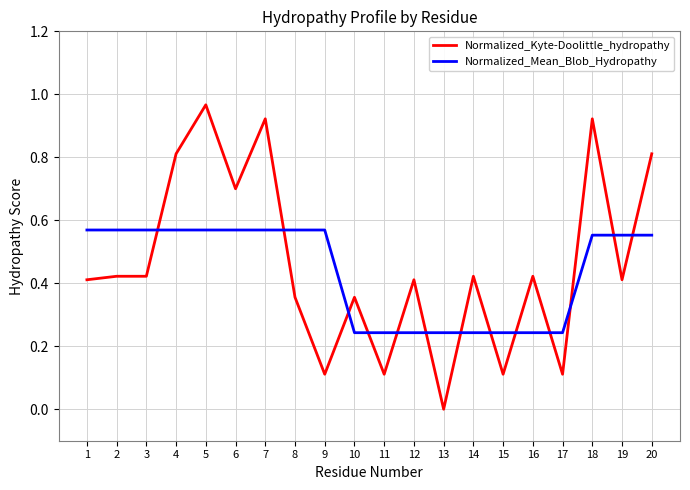

Which series has the widest spread of values?

Normalized_Kyte-Doolittle_hydropathy